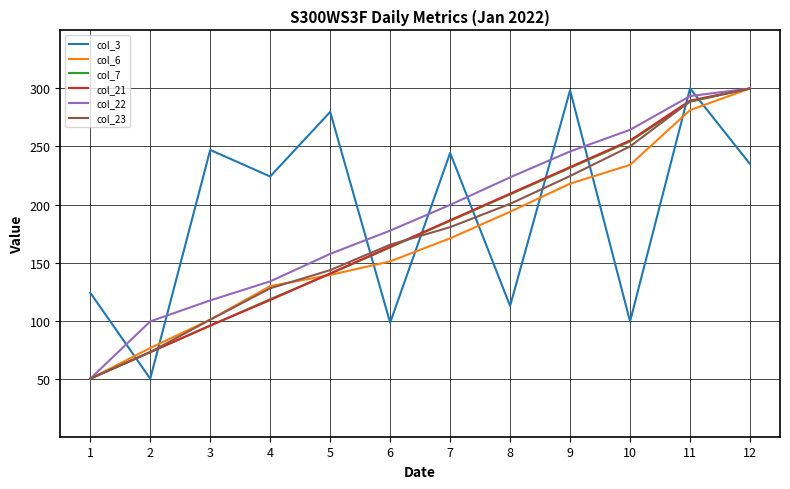

Is the value of col_3 at 2 greater than the value of col_21 at 10?

No